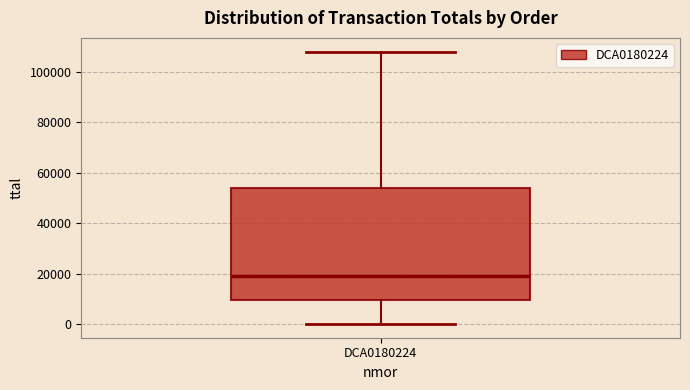

Transcribe this box plot: give where the median line is, the range the box spans, and where the two whiskers end, as read against the y-axis. The values are not printed on the chart, so give them approximately, as read against the axis.

median 20000, box 10000 to 54000, whiskers 0 to 108000